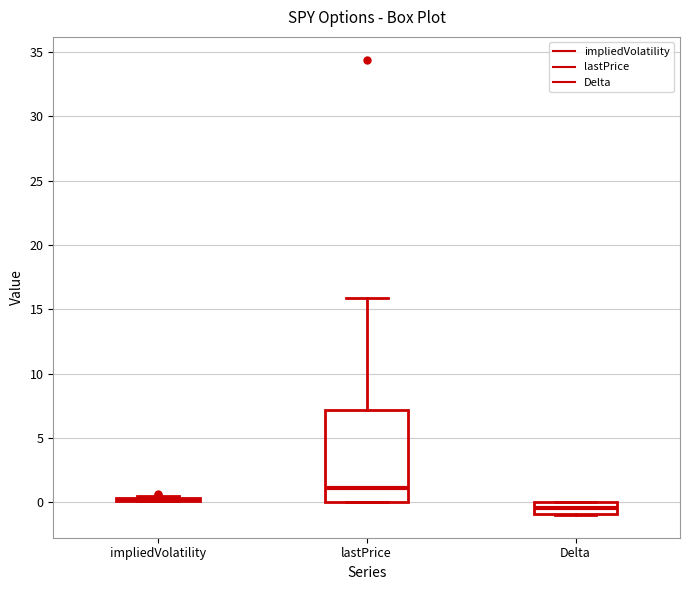

Comparing the boxes themselves (not the whiskers), which one is the tallest?

lastPrice